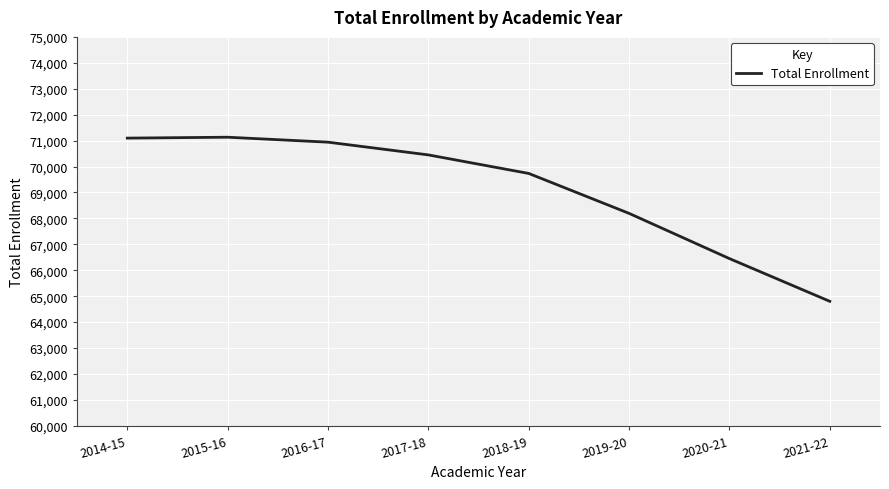

What is the change in value from 2016-17 to 2019-20?

-2746